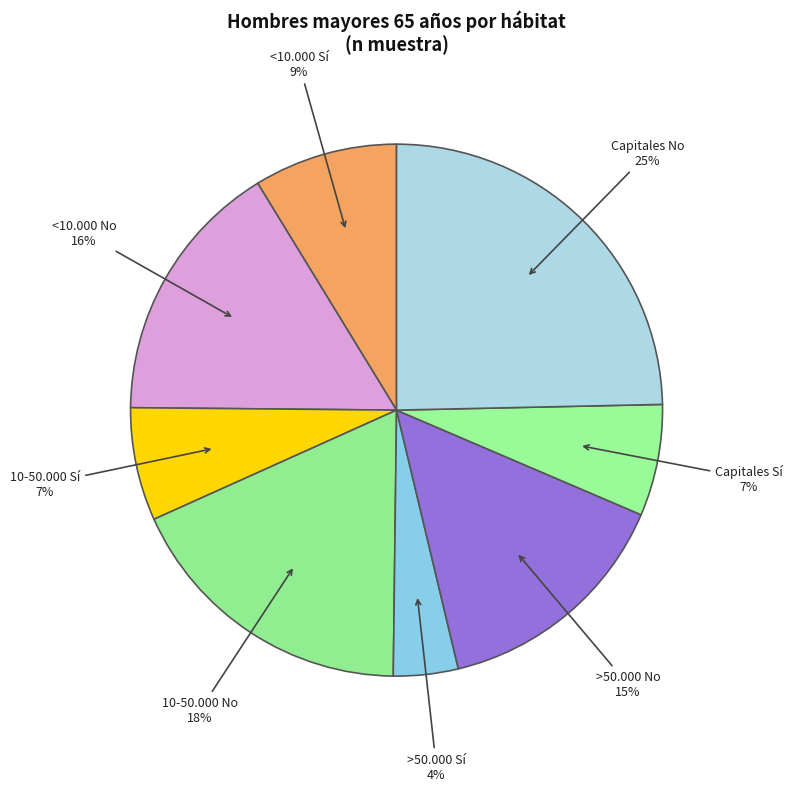

To the nearest percent, what is the difference between the largest and smallest slice percentages?

21%